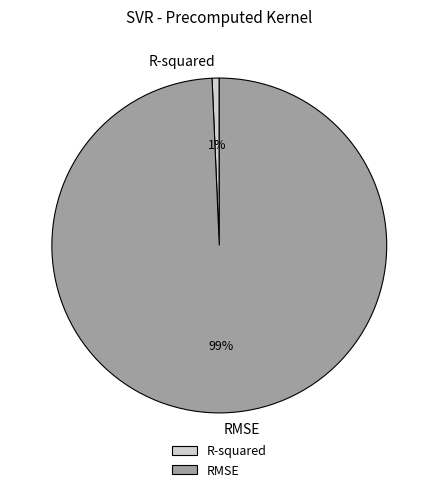

To the nearest percent, what portion does R-squared represent?

1%